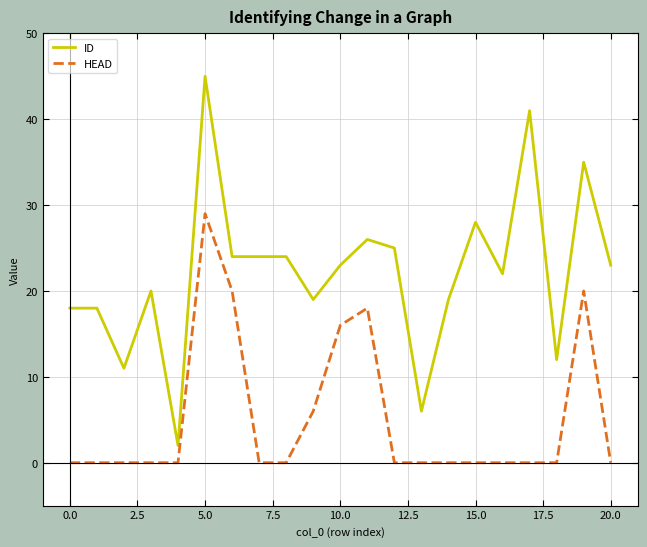

True or false: ID and HEAD intersect in this chart.

False